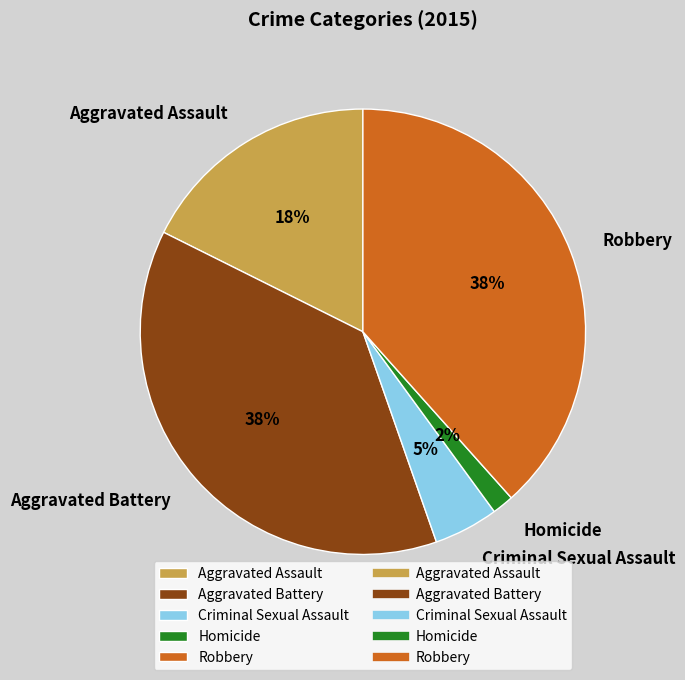

True or false: Robbery accounts for 48% of the total.

False